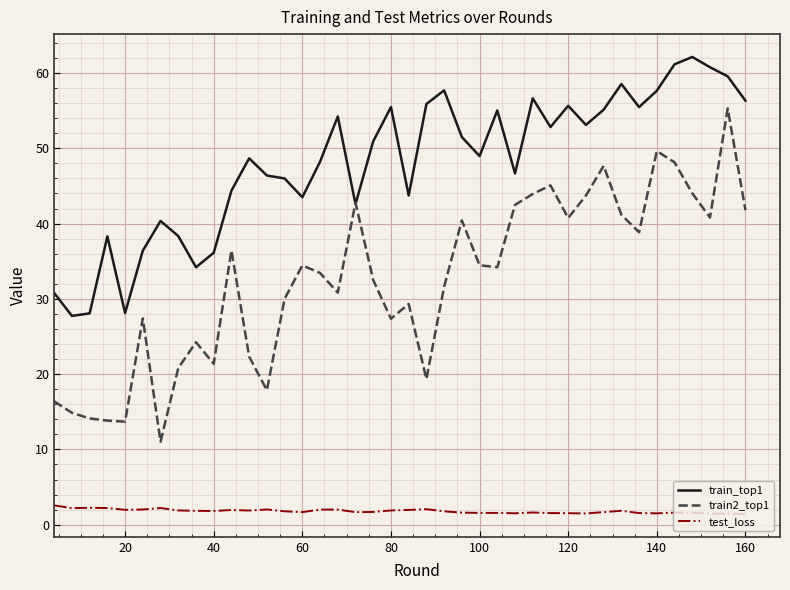

What is the average value of the train2_top1 series?

32.5